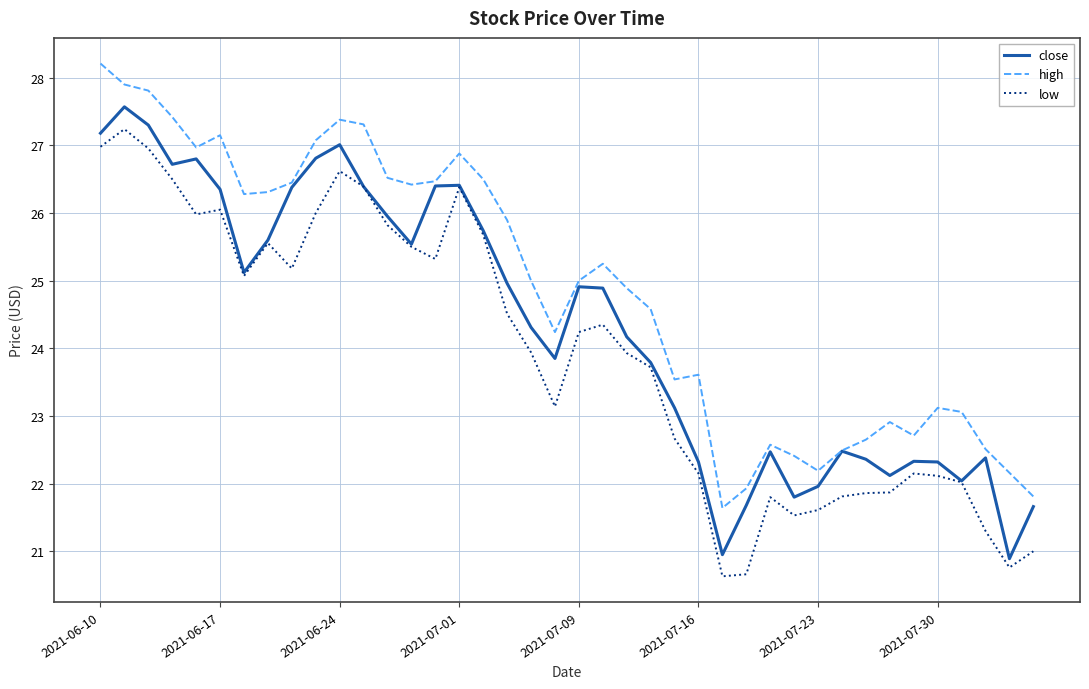

List the series in order of their overall mean, lowest first.

low, close, high